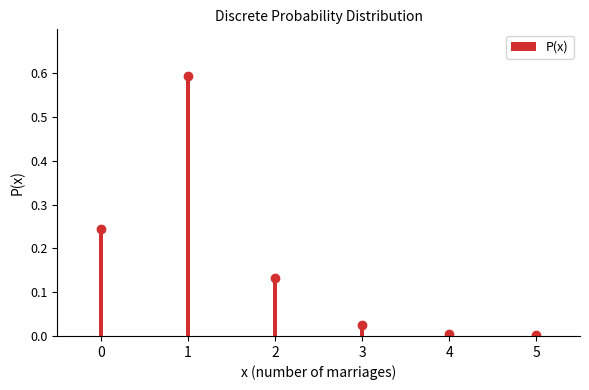

How many distinct data groups are displayed?

1